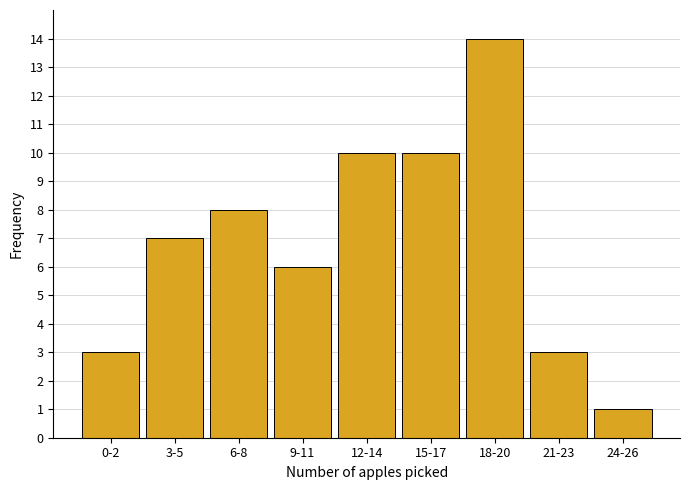

Reading left to right, extract all data points from this chart.

3	7	8	6	10	10	14	3	1